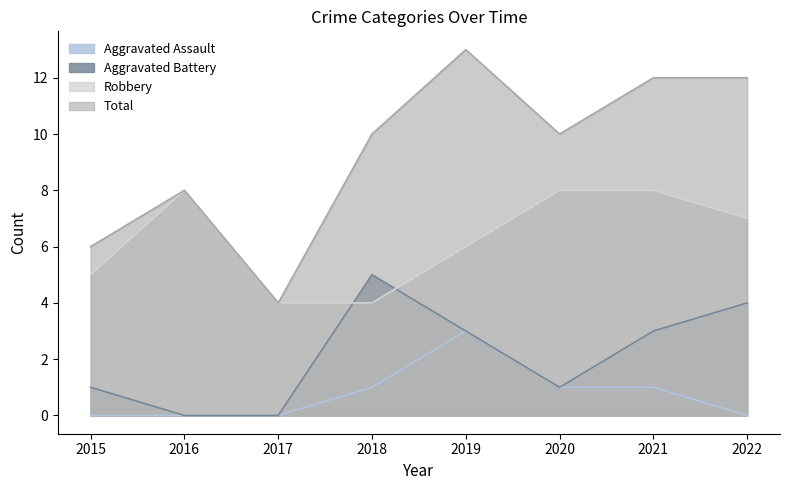

Which label corresponds to the smallest value in the chart?

2015